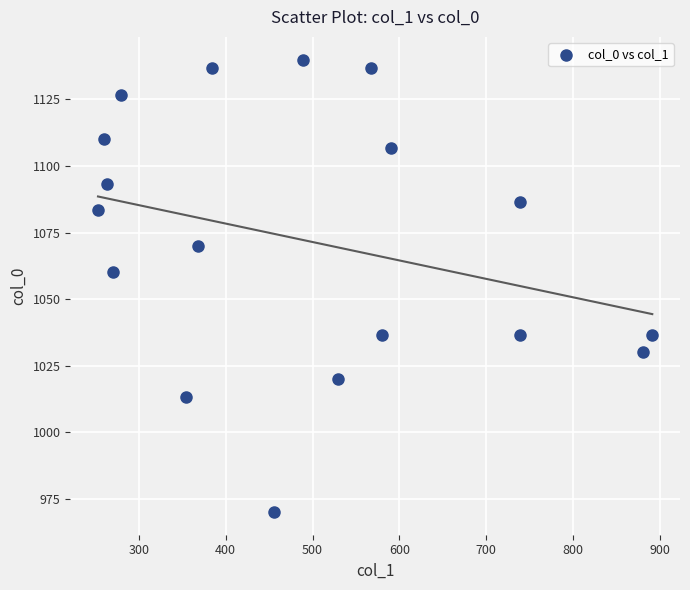

What Y value in the scatter plot is closest to 1055?

1060.0